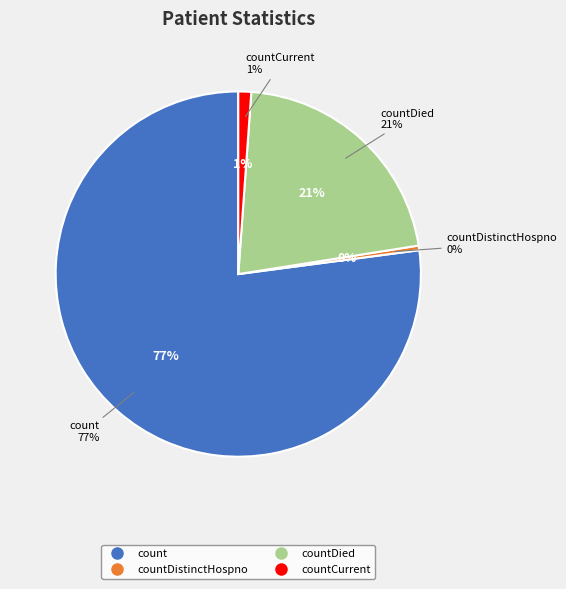

How much of the chart is everything except countDistinctHospno?

99.6%